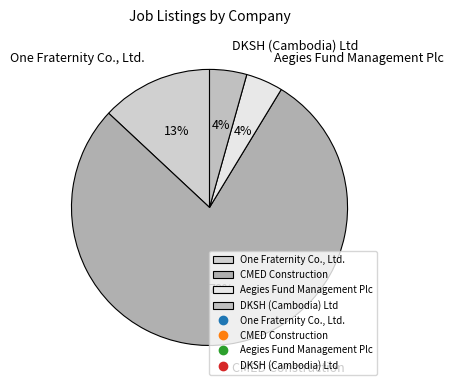

To the nearest percent, what is the average slice percentage?

25%